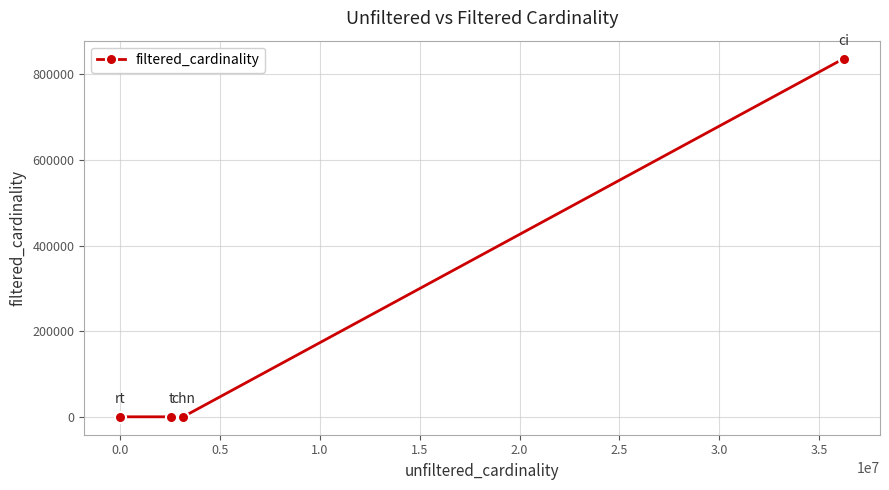

What is the sum of all values?

836705